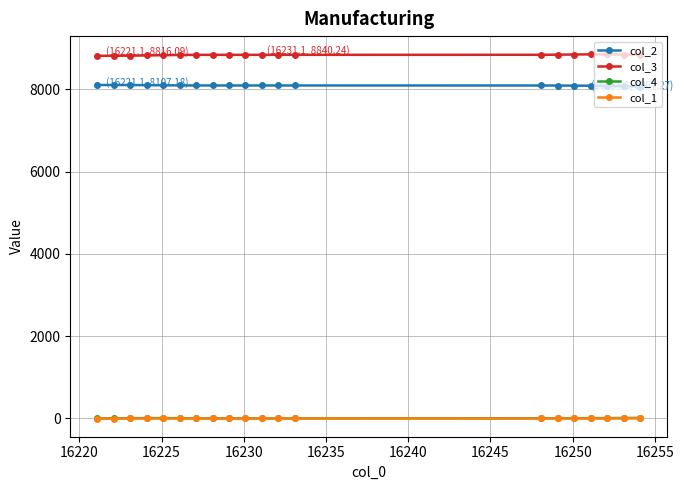

True or false: col_2 and col_3 intersect in this chart.

False